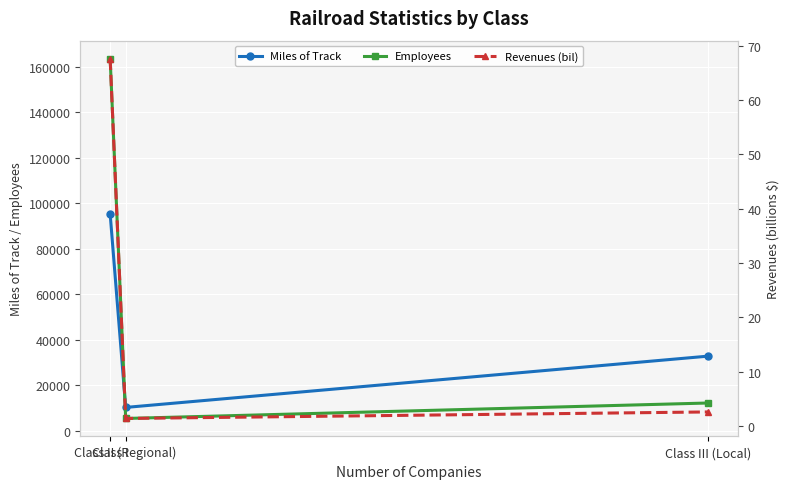

Reading right to left, what are all the values shown in this chart?

Miles of Track: Class III (Local)=32858.0	Class II (Regional)=10355.0	Class I=95264.0
Employees: Class III (Local)=12293.0	Class II (Regional)=5507.0	Class I=163464.0
Revenues (bil): Class III (Local)=2.6	Class II (Regional)=1.4	Class I=67.6